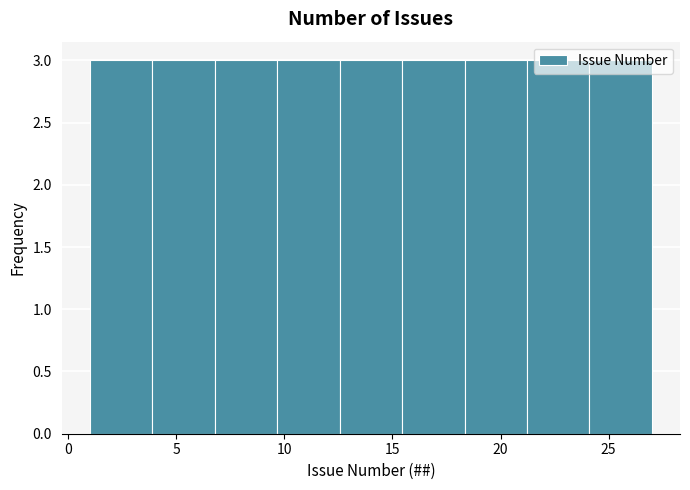

Reading left to right, transcribe this chart: for each bar, give the range it covers on the x-axis and its height. Neither the bar edges nor the heights are printed on the chart, so give them approximately, as read against the axes.

1.0 to 4.0: 3
4.0 to 7.0: 3
7.0 to 9.5: 3
9.5 to 12.5: 3
12.5 to 15.5: 3
15.5 to 18.5: 3
18.5 to 21.0: 3
21.0 to 24.0: 3
24.0 to 27.0: 3